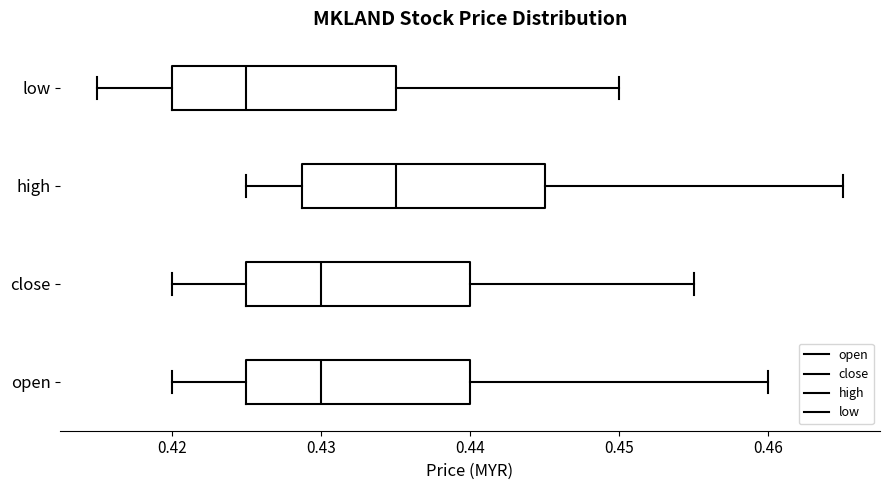

Reading bottom to top, transcribe this box plot: for each box, give where its median line is, the range the box spans, and where its two whiskers end, as read against the x-axis. The values are not printed on the chart, so give them approximately, as read against the axis.

open: median 0.430, box 0.425 to 0.440, whiskers 0.420 to 0.460
close: median 0.430, box 0.425 to 0.440, whiskers 0.420 to 0.455
high: median 0.435, box 0.429 to 0.445, whiskers 0.425 to 0.465
low: median 0.425, box 0.420 to 0.435, whiskers 0.415 to 0.450